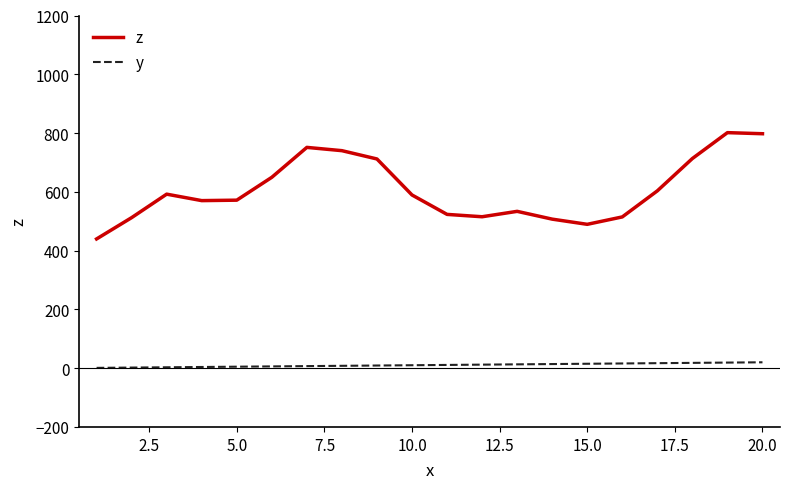

Rank the series by their maximum value, from highest to lowest.

z, y